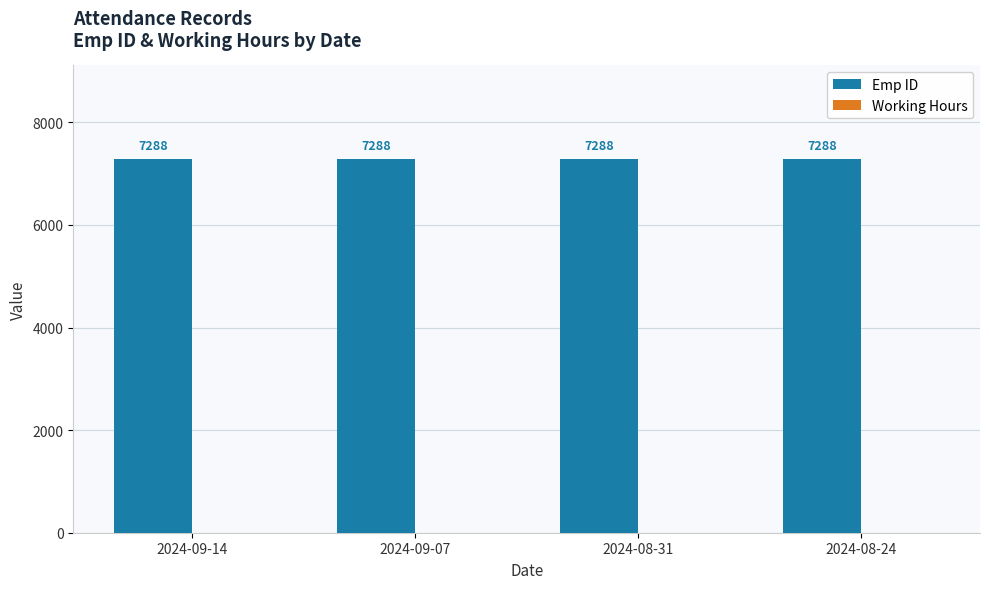

Count the number of categories in the chart.

4